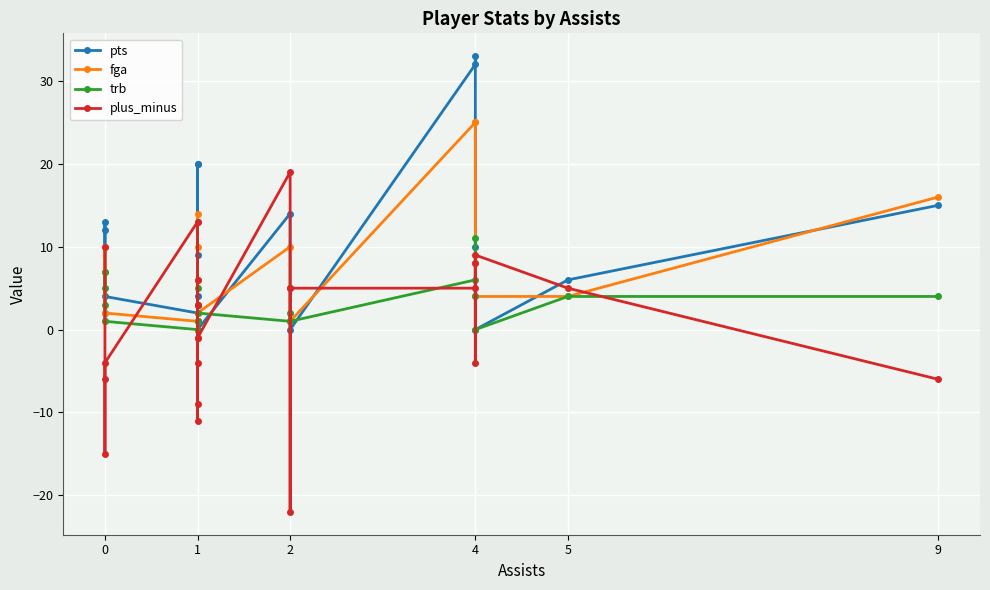

Which series ends up on top after the final intersection of trb and plus_minus?

trb